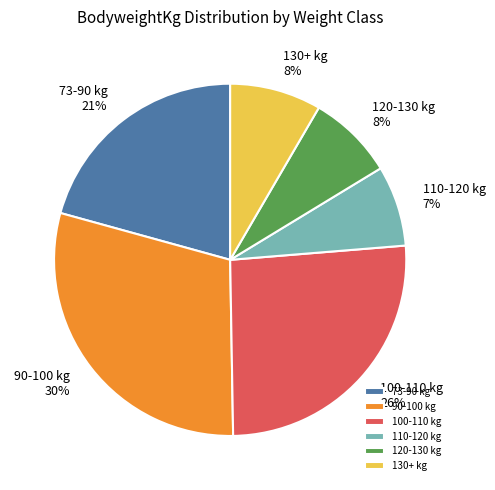

Which category has the biggest portion of the pie?

90-100 kg